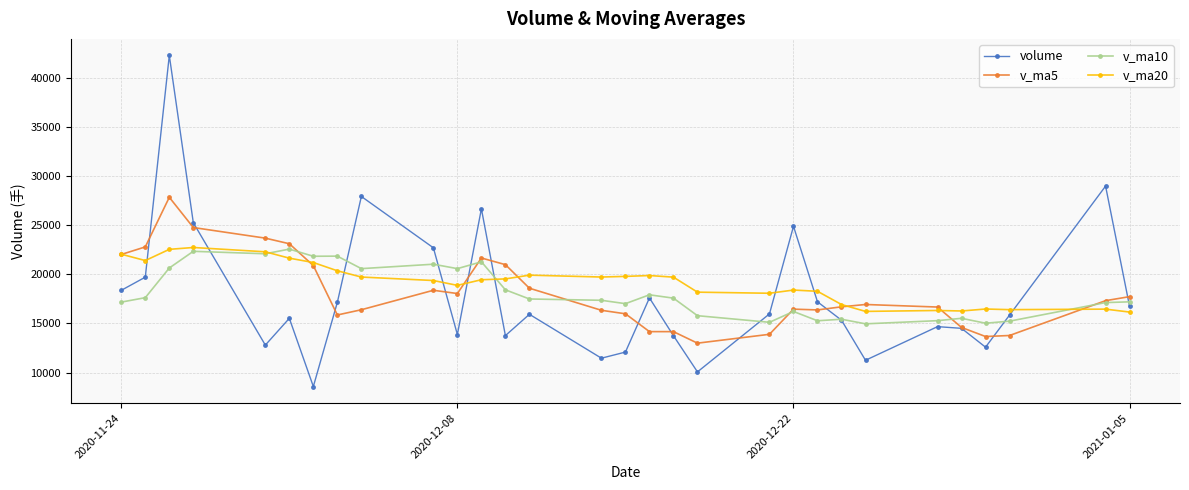

Which series has the widest spread of values?

volume